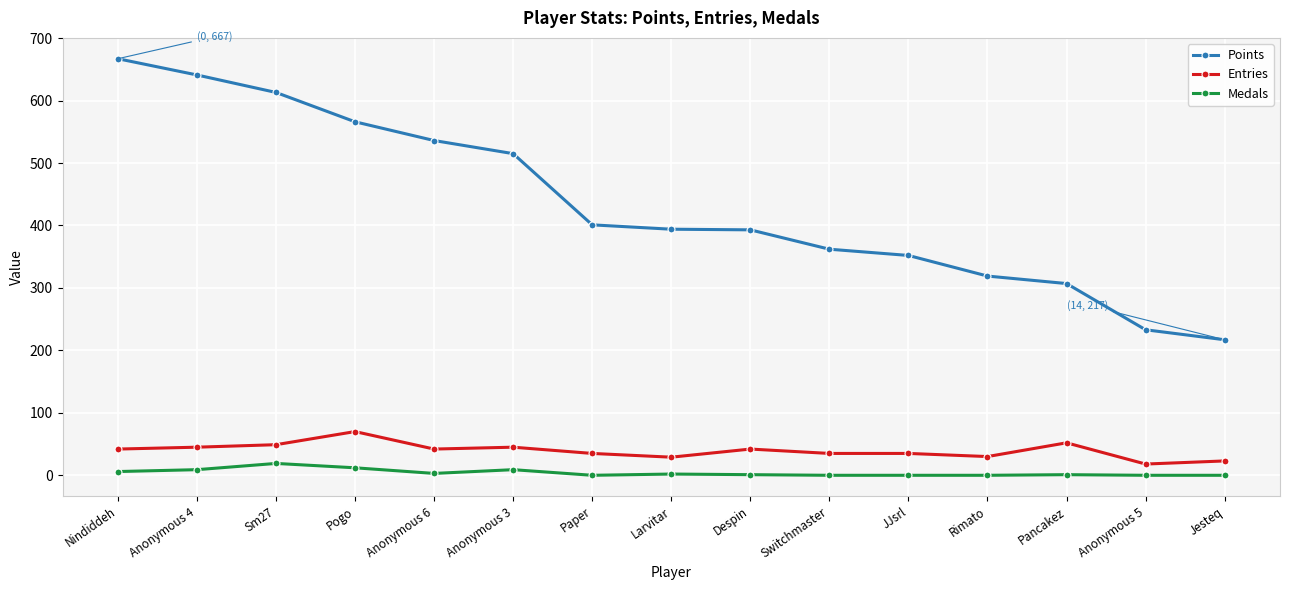

Count the number of data series in this chart.

3